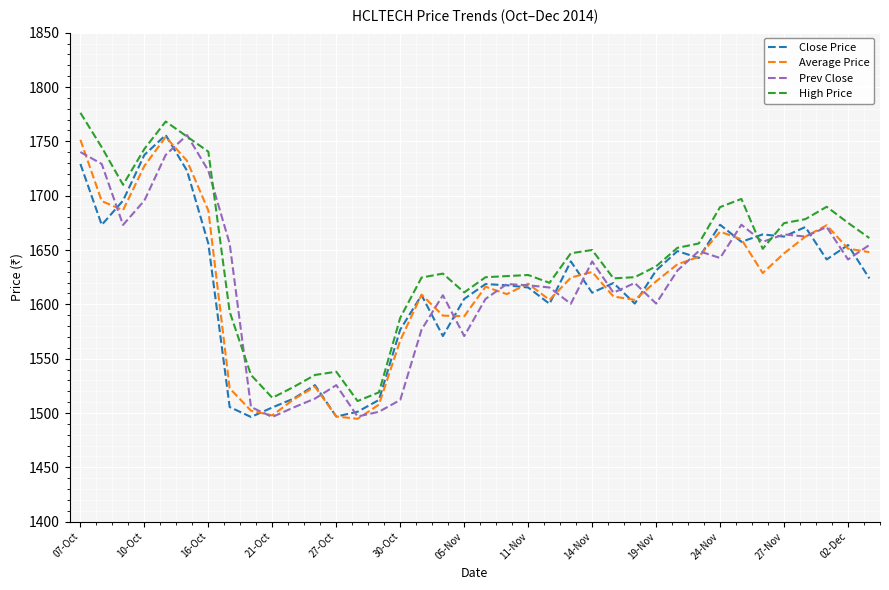

What is the minimum value for Average Price?

1494.6